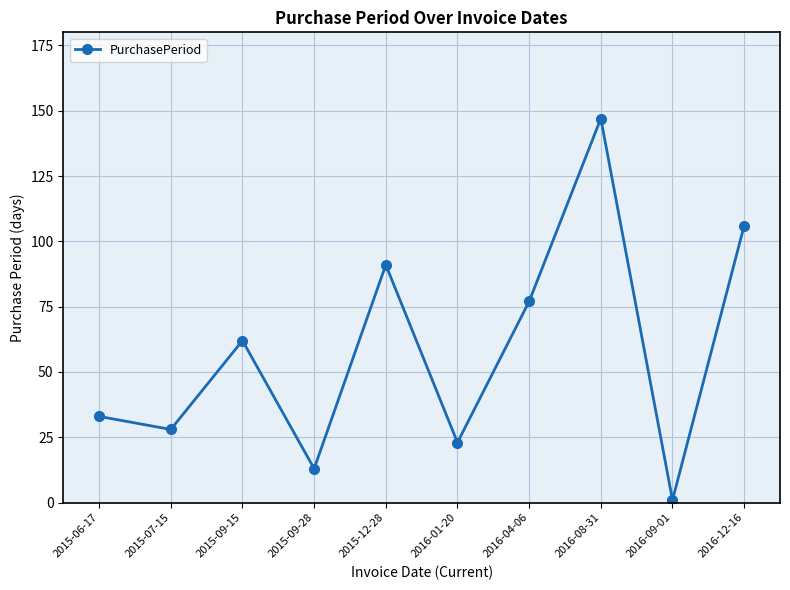

What value does the data have at 2016-08-31, to the nearest 50?

150